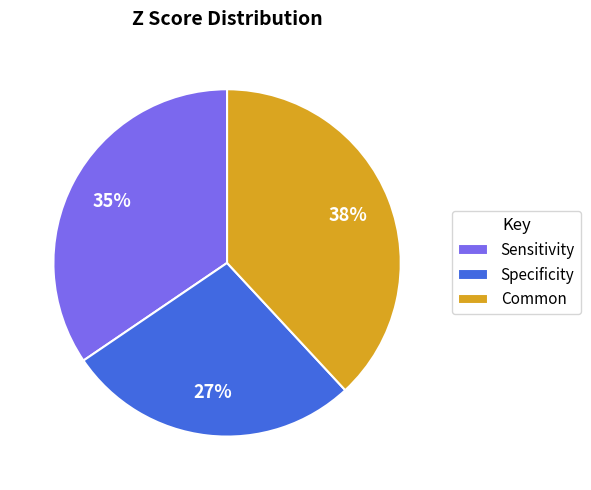

To the nearest percent, what portion does Common represent?

38%